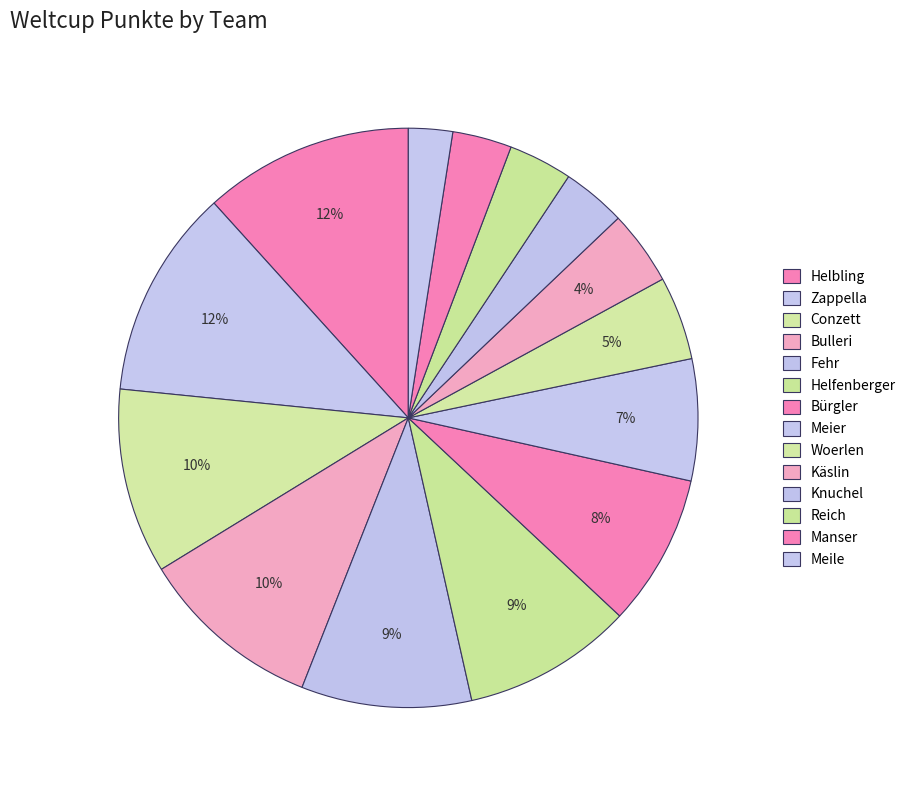

To the nearest percent, what is the difference between the Bulleri and Woerlen slice percentages?

6%